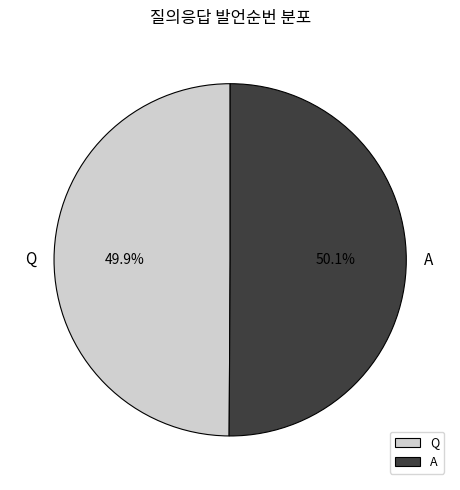

Combined, what portion of the pie is A and Q?

100.0%